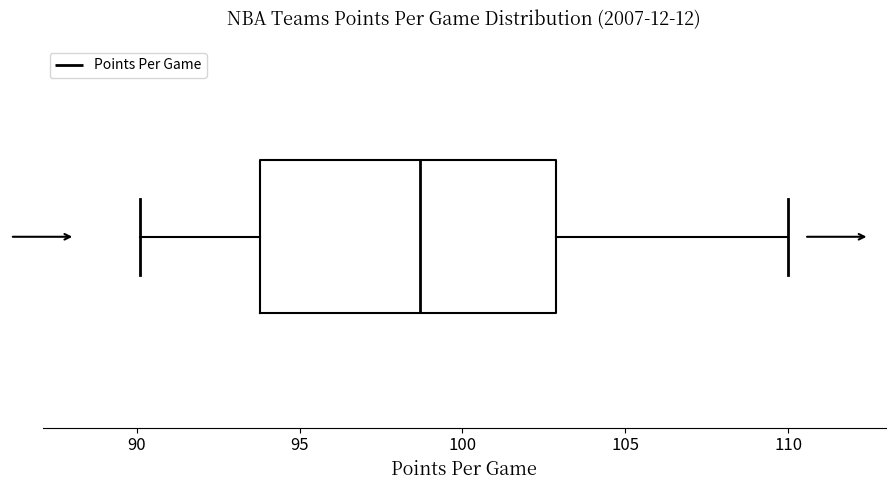

Where does the left whisker of the box end on the x-axis? The values are not printed on the chart, so give them approximately, as read against the axis.

90.0